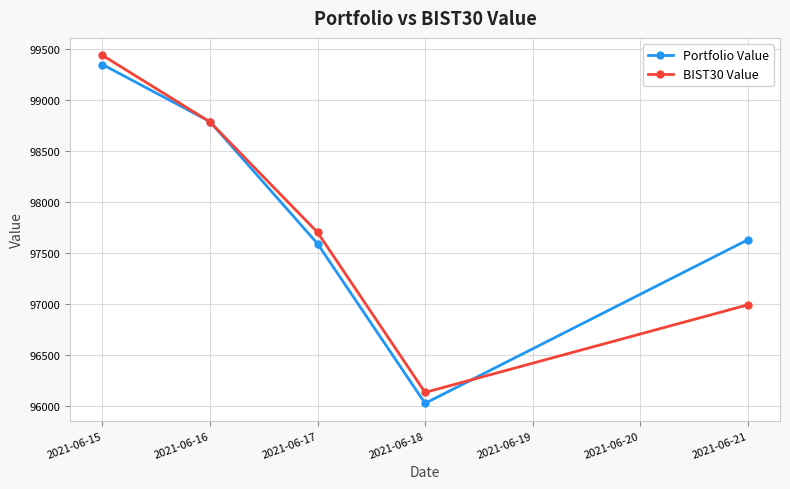

The value of Portfolio Value at 2021-06-16 is 98792.6. True or false?

True